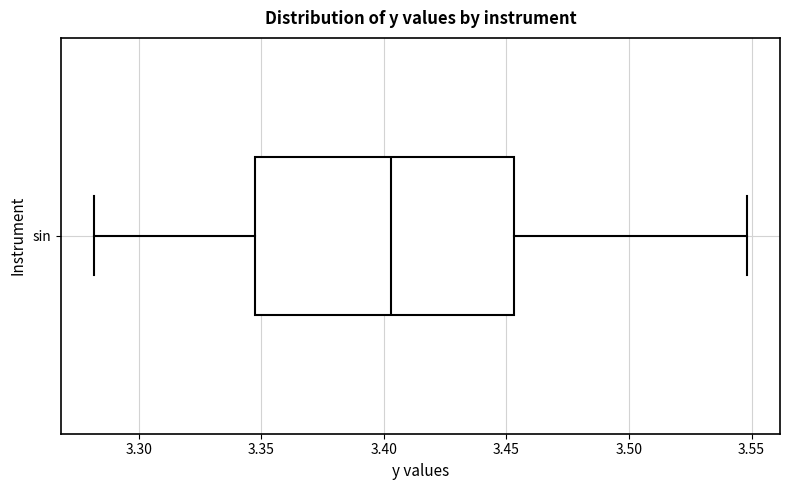

Read this box plot against the x-axis: the position of the median line, the range covered by the box, and the ends of both whiskers. The values are not printed on the chart, so give them approximately, as read against the axis.

median 3.405, box 3.350 to 3.455, whiskers 3.280 to 3.550